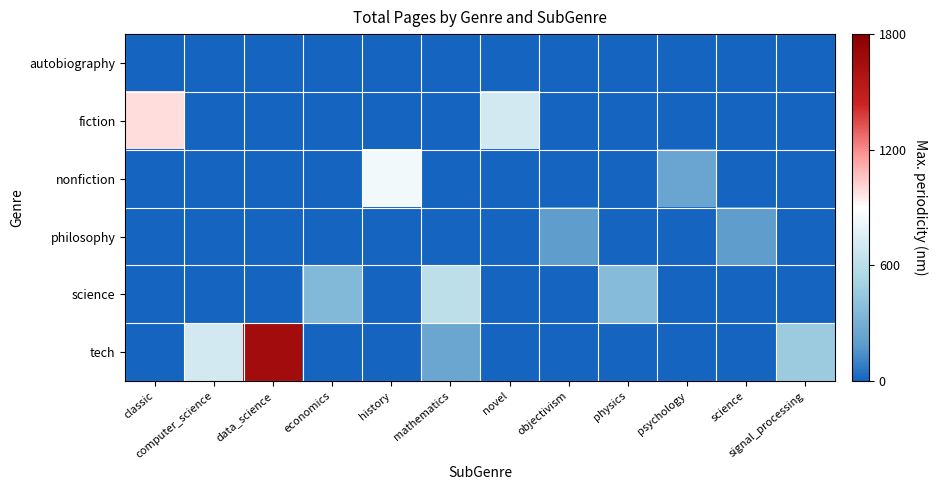

At science, list the series in order from smallest to largest.

autobiography, fiction, nonfiction, science, tech, philosophy